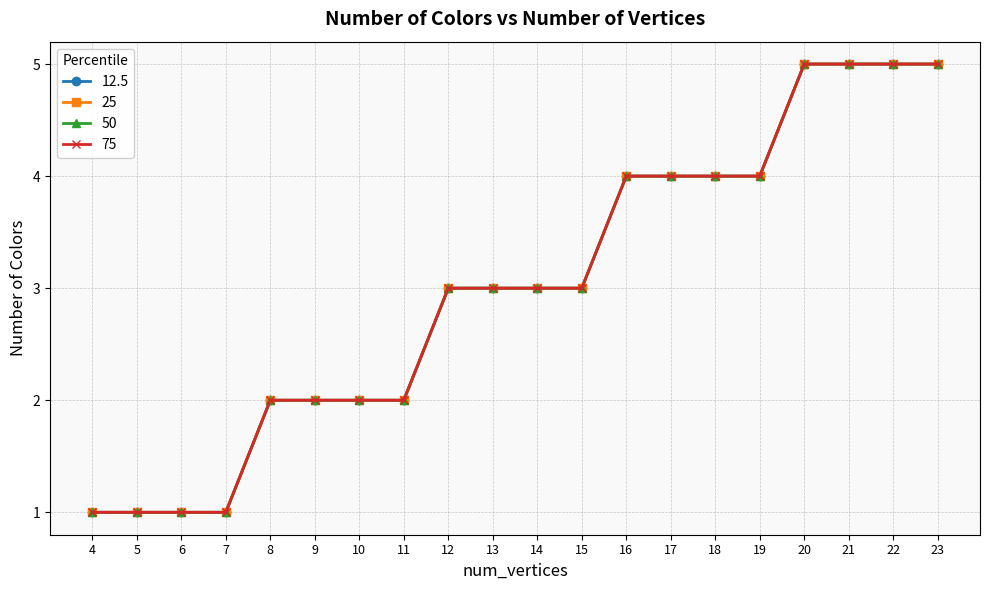

Does the chart have visible grid lines?

Yes